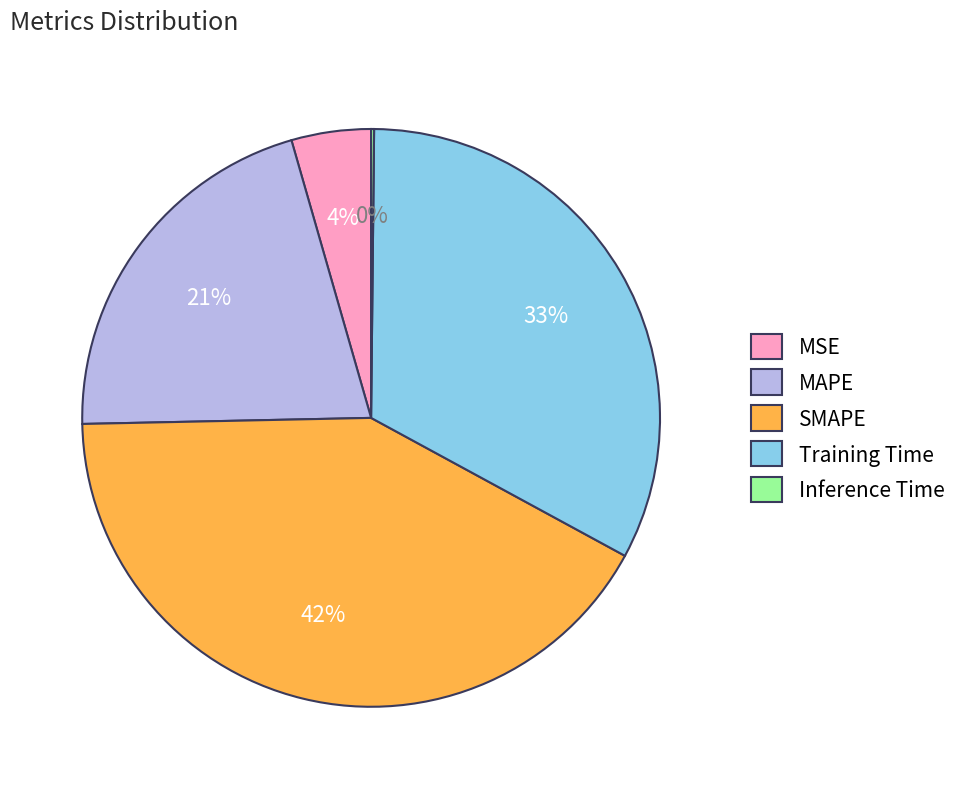

Do Training Time and MSE together represent more than half of the pie?

No